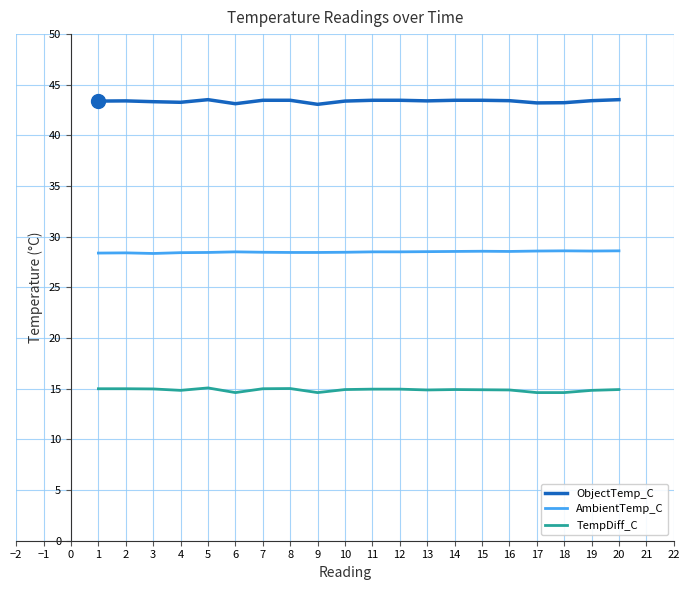

True or false: AmbientTemp_C and TempDiff_C intersect in this chart.

False